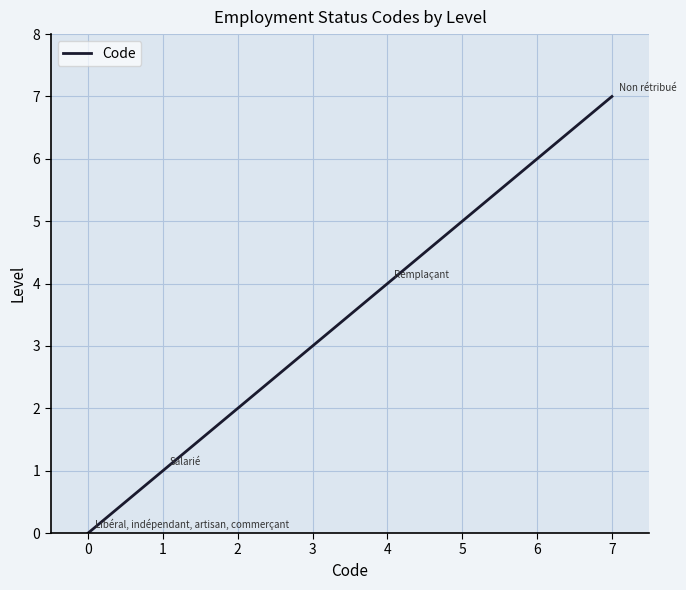

Rank the categories by value from highest to lowest.

7, 4, 1, 0